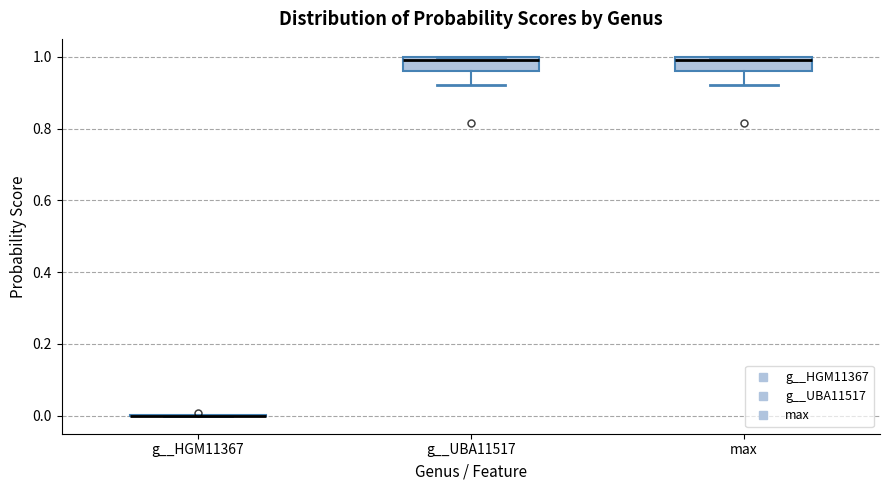

Reading left to right, read every box against the y-axis: the position of its median line, the range the box covers, and the ends of its whiskers. The values are not printed on the chart, so give them approximately, as read against the axis.

g__HGM11367: box collapsed to a line at 0.00, whiskers 0.00 to 0.00
g__UBA11517: median 1.00 (just below the box's upper edge), box 0.96 to 1.00, whiskers 0.92 to 1.00
max: median 1.00 (just below the box's upper edge), box 0.96 to 1.00, whiskers 0.92 to 1.00